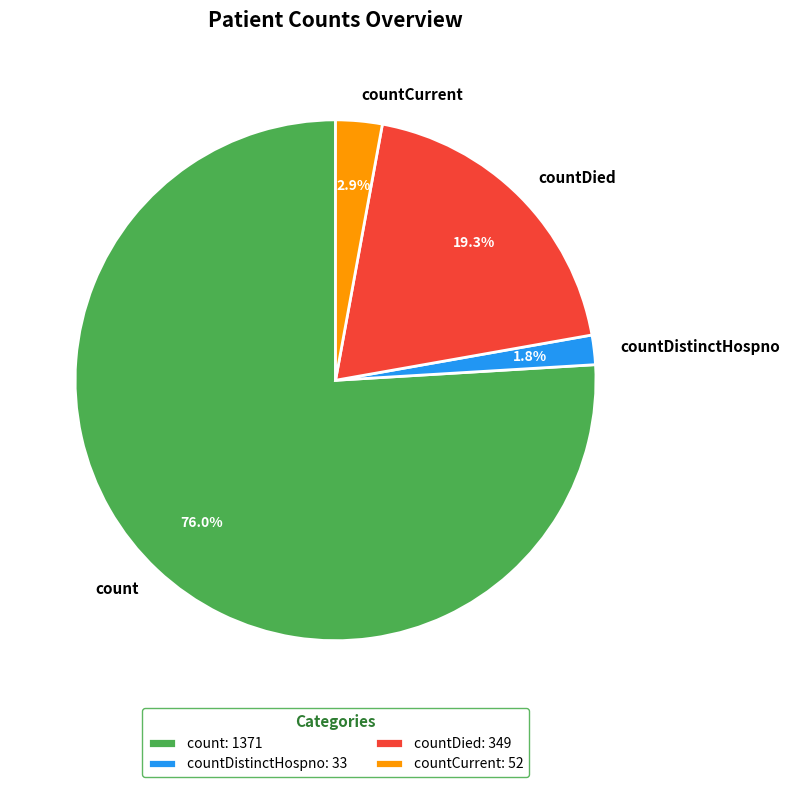

Approximately how many times larger is the value at countDied compared to count?

0.3